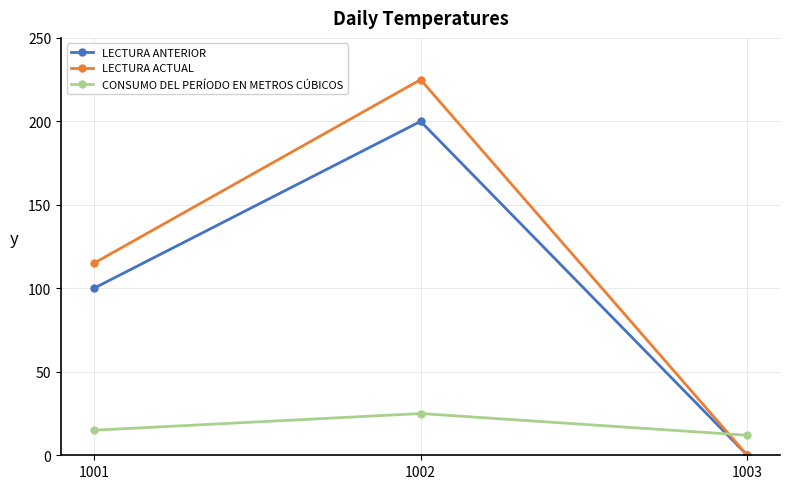

What is the value of the CONSUMO DEL PERÍODO EN METROS CÚBICOS point at the 2nd from the left?

25